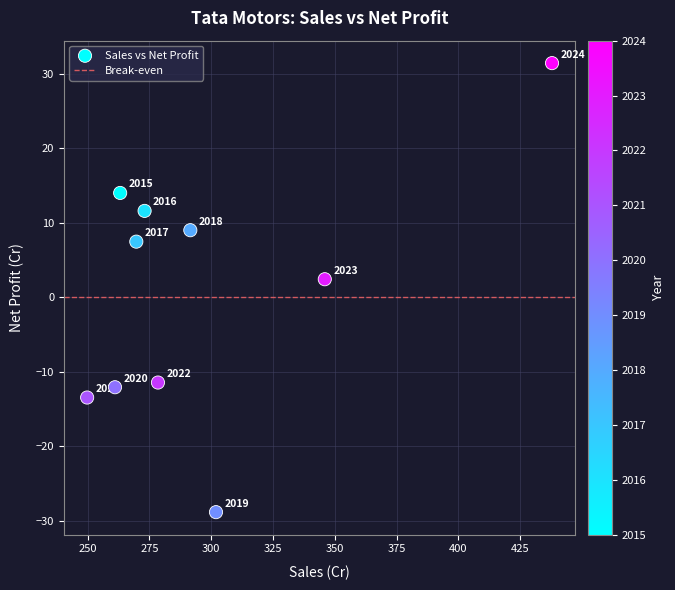

What is the range of Y values (max minus min)?

60.2